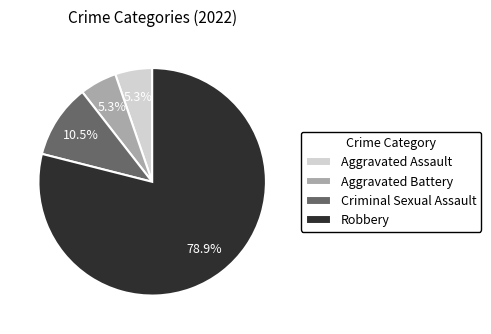

Count the number of slices in the pie.

4